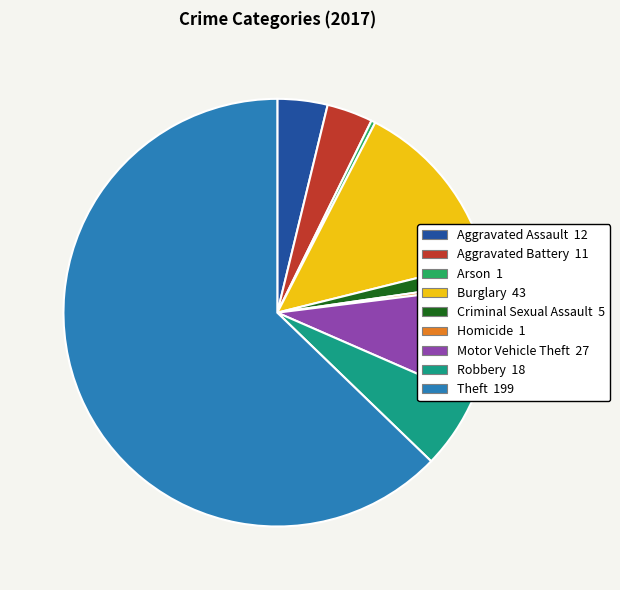

What is the ratio of the value at Aggravated Assault to the value at Burglary?

0.3